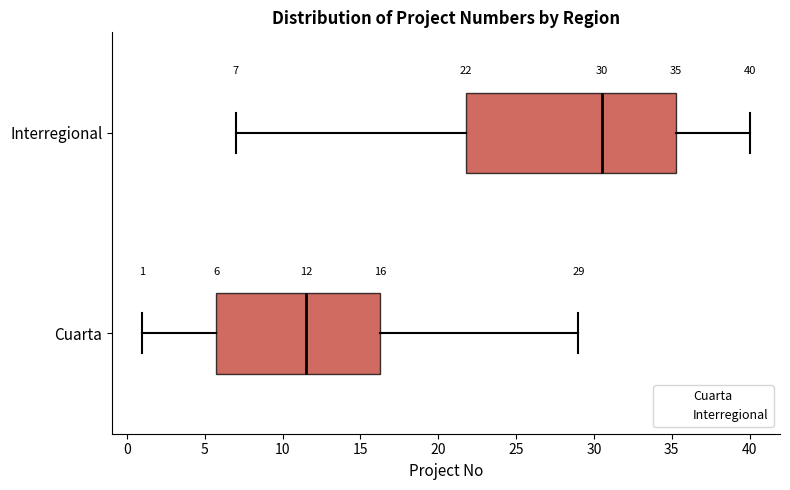

Which box has the furthest to the right median line?

Interregional